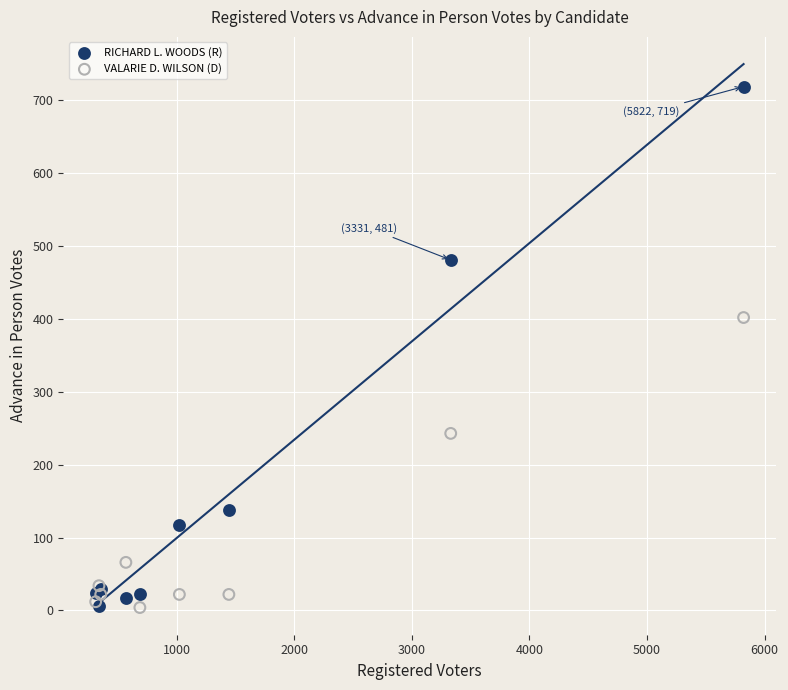

Which series reaches the maximum Y coordinate?

RICHARD L. WOODS (R)